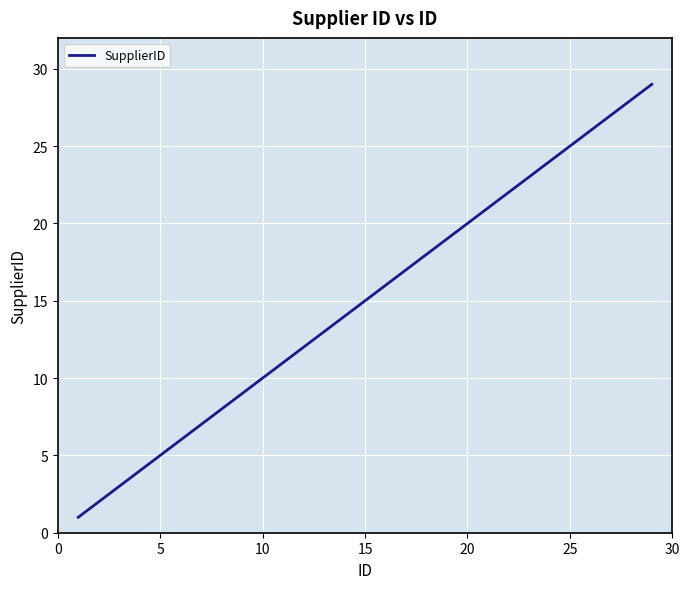

What is the difference between the maximum and minimum values?

28